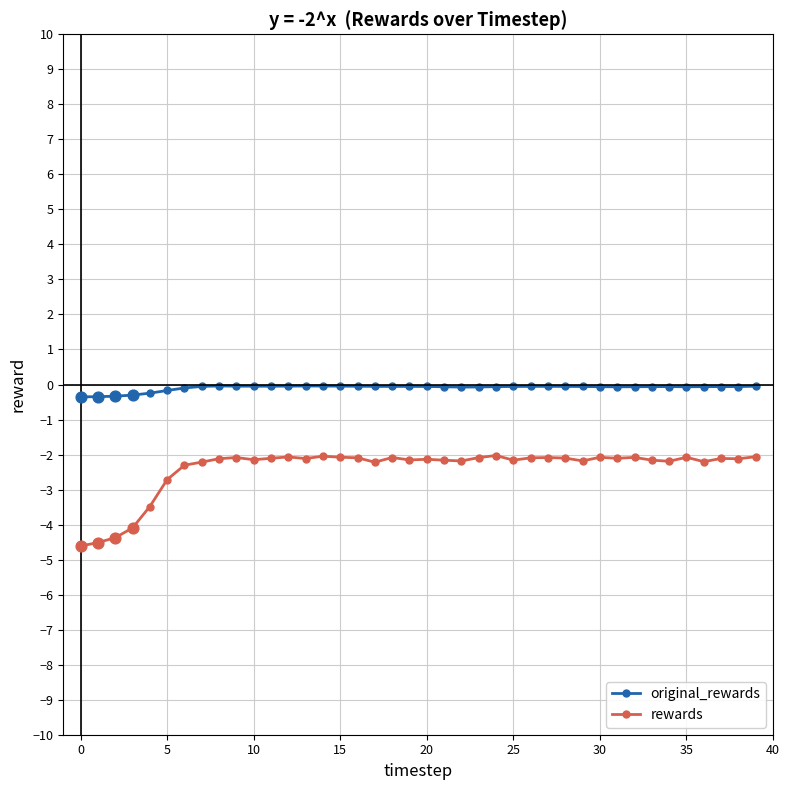

Which series has the widest spread of values?

rewards